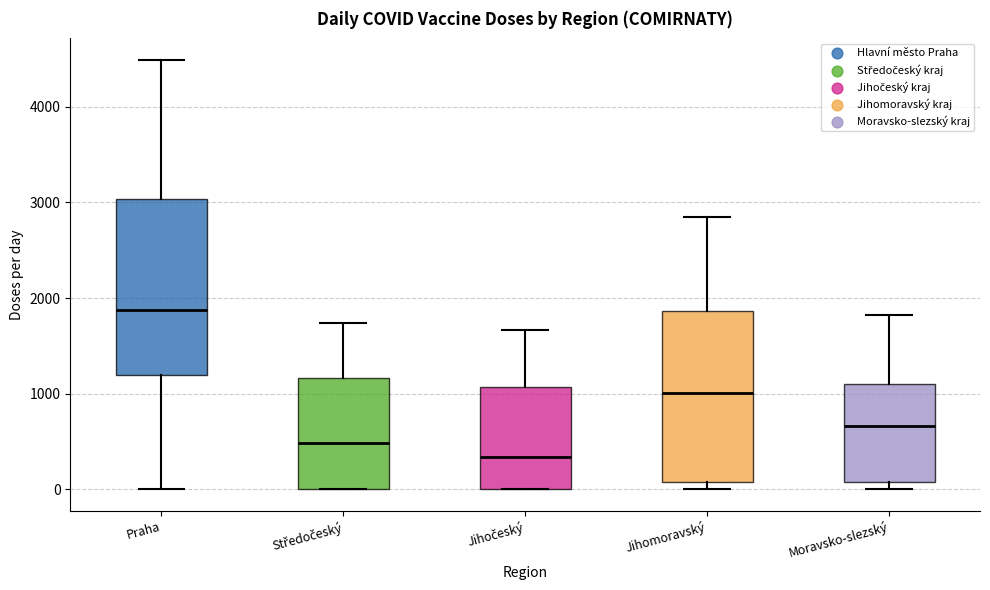

Reading left to right, read every box against the y-axis: the position of its median line, the range the box covers, and the ends of its whiskers. The values are not printed on the chart, so give them approximately, as read against the axis.

Praha: median 1900, box 1200 to 3000, whiskers 0 to 4500
Středočeský: median 500, box 0 to 1200, whiskers 0 to 1700
Jihočeský: median 300, box 0 to 1100, whiskers 0 to 1700
Jihomoravský: median 1000, box 100 to 1900, whiskers 0 to 2800
Moravsko-slezský: median 700, box 100 to 1100, whiskers 0 to 1800